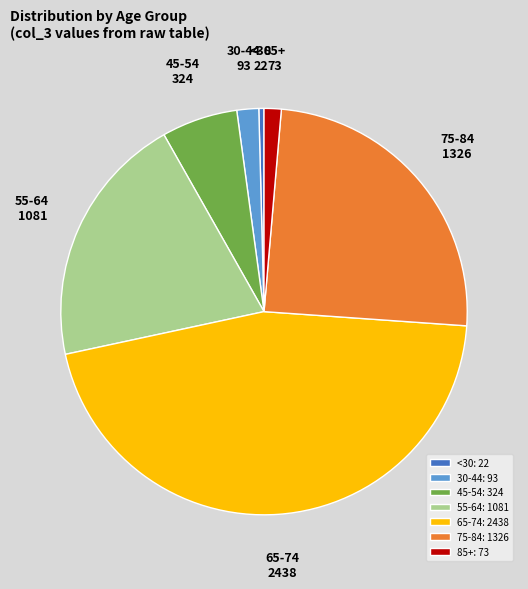

Which has a higher value, 45-54 or 85+?

45-54